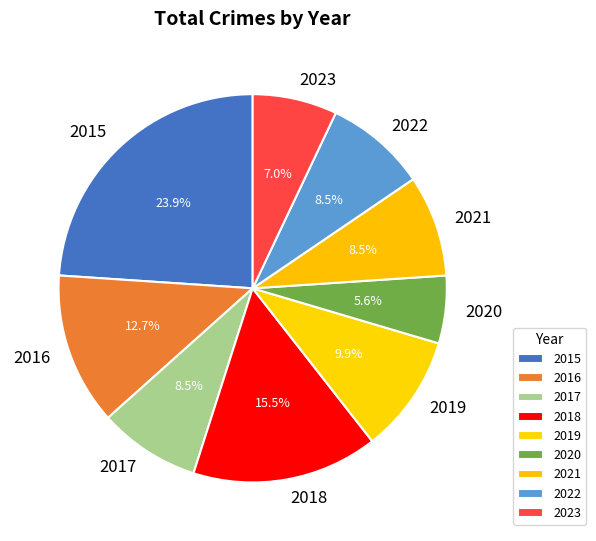

Is the sum of 2020 and 2021 greater than half?

No